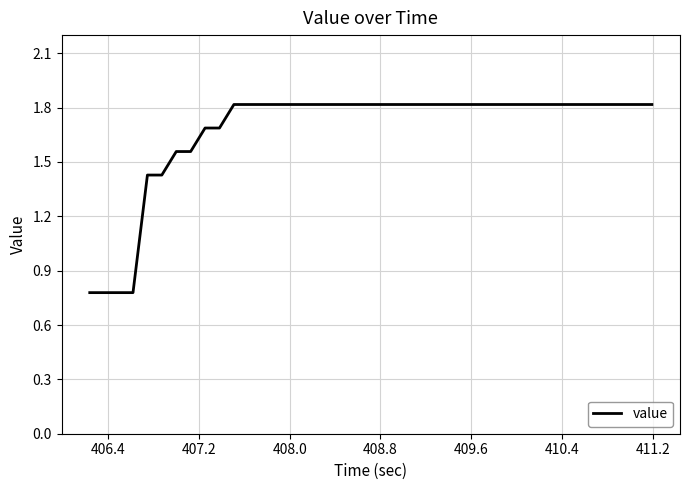

What is the maximum value shown in the chart?

1.8